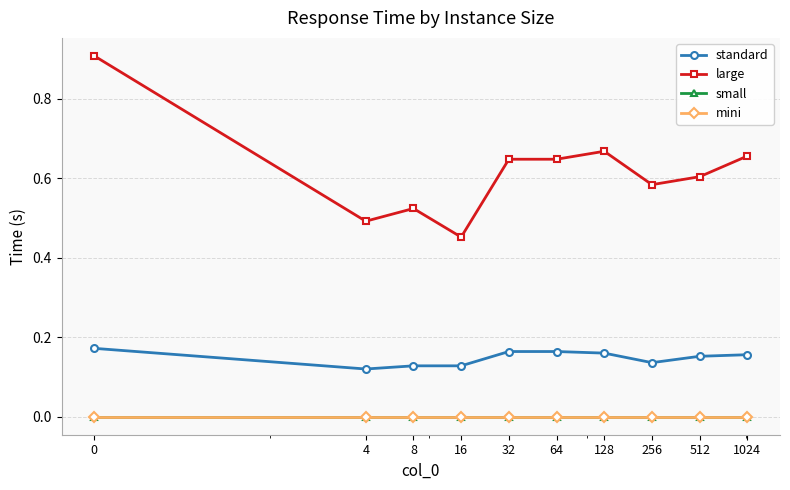

Does the chart have visible grid lines?

Yes